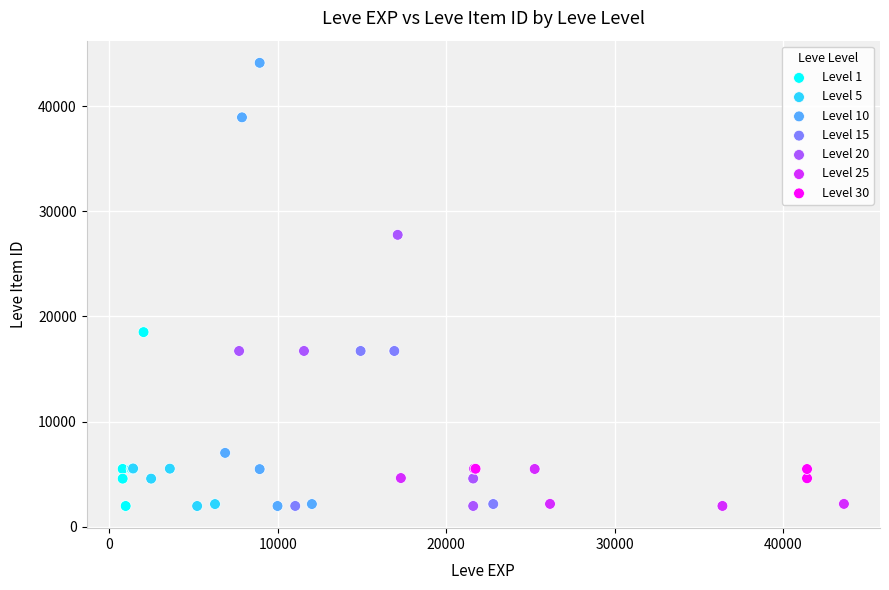

Which series has the widest spread of Y values?

Level 10